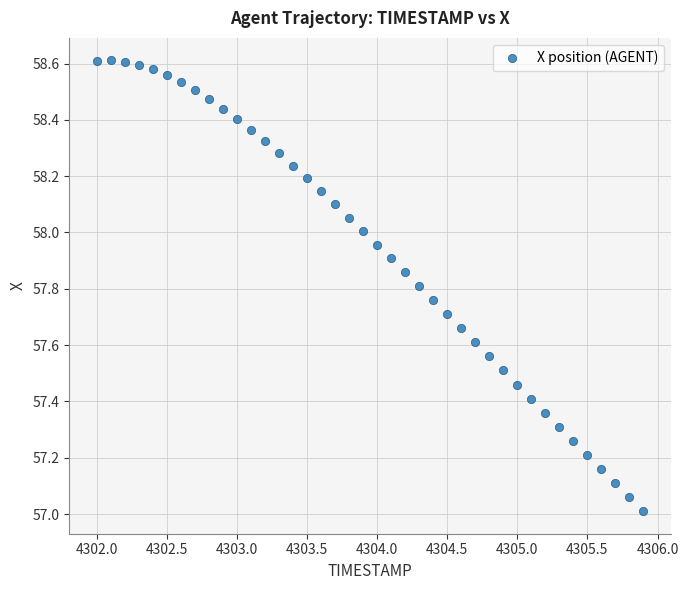

What is the range of Y values (max minus min)?

1.6